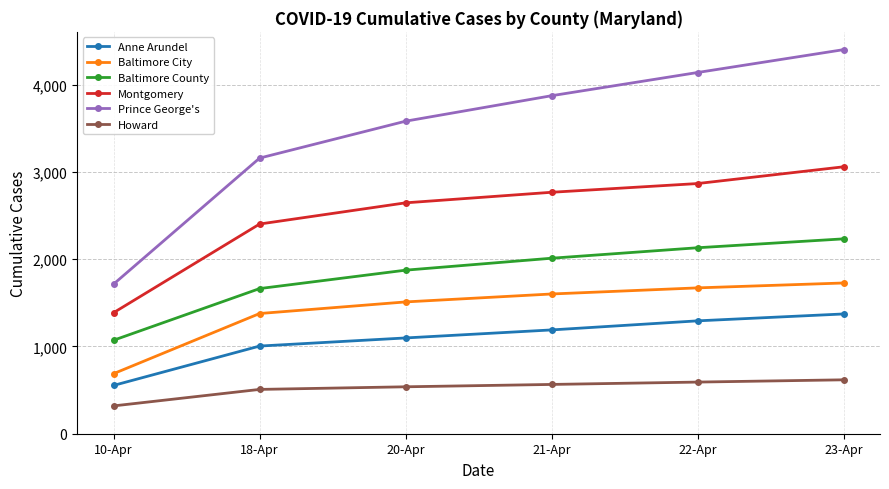

What is the difference between the highest and lowest values at 23-Apr?

3785